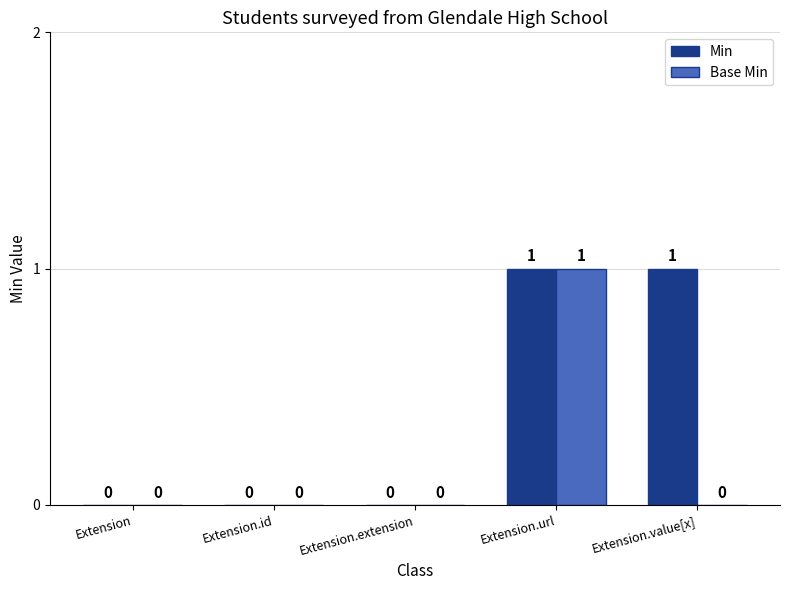

Count the Min values in the range 0 to 1.

5